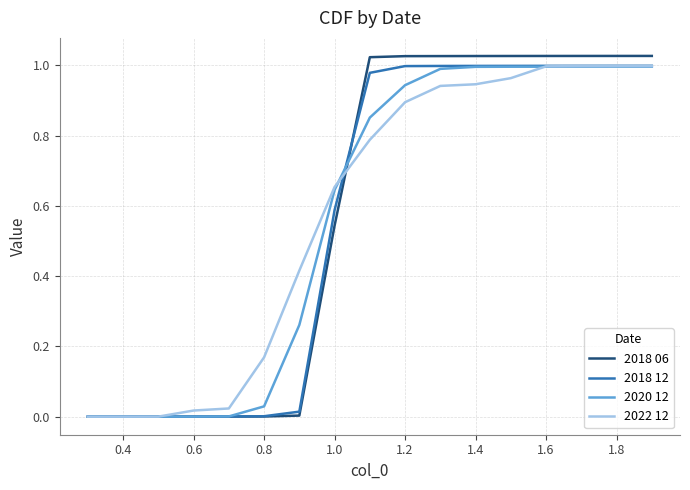

How many categories are shown in the chart?

17